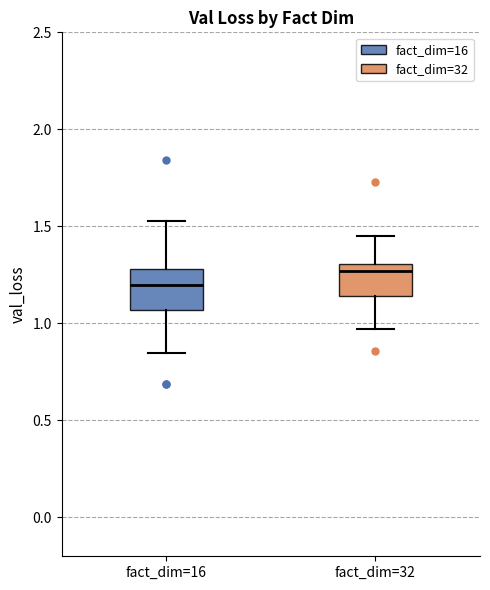

Reading left to right, read every box against the y-axis: the position of its median line, the range the box covers, and the ends of its whiskers. The values are not printed on the chart, so give them approximately, as read against the axis.

fact_dim=16: median 1.20, box 1.05 to 1.30, whiskers 0.85 to 1.55
fact_dim=32: median 1.25, box 1.15 to 1.30, whiskers 0.95 to 1.45